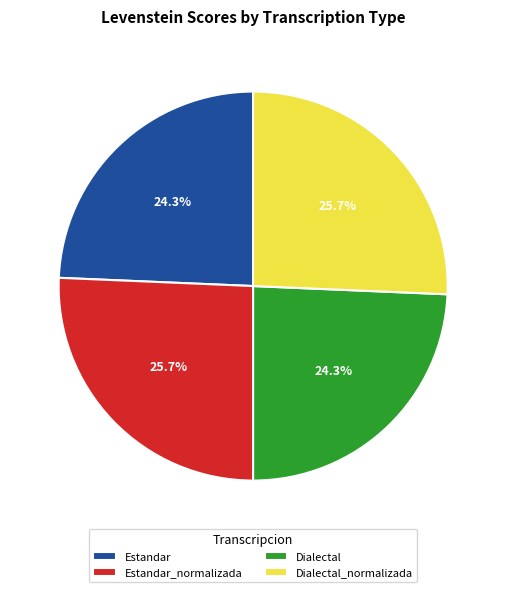

The Estandar_normalizada slice represents 26% of the pie. True or false?

True